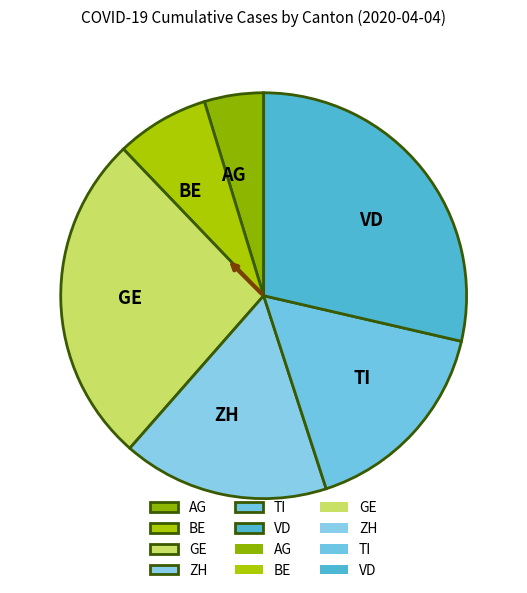

What is the largest slice in the pie chart?

VD